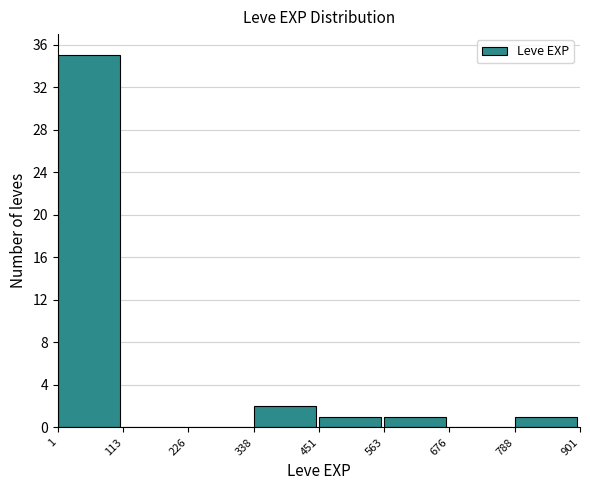

Which range on the x-axis has the tallest bar?

1 to 113